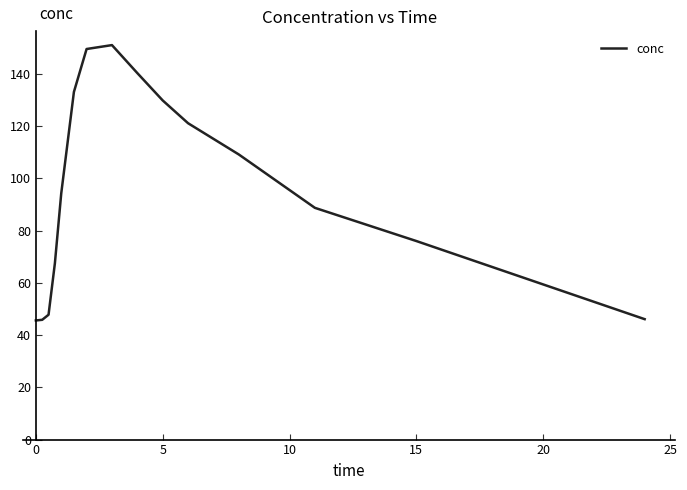

Does the chart have visible grid lines?

No